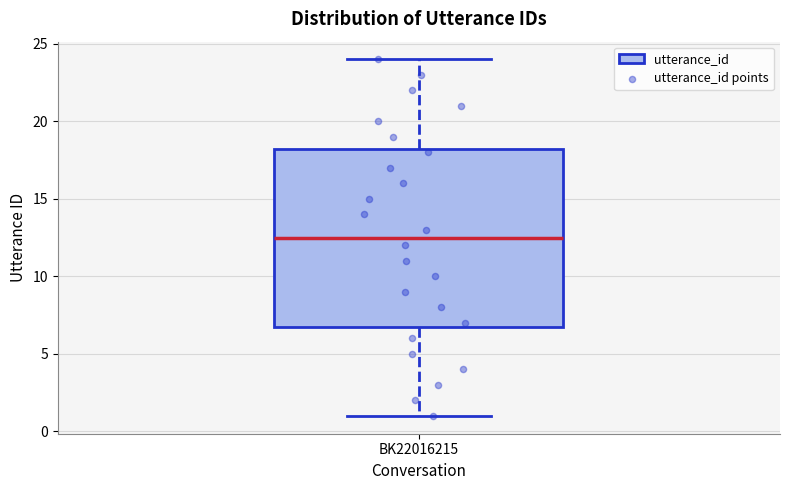

Transcribe this box plot: give where the median line is, the range the box spans, and where the two whiskers end, as read against the y-axis. The values are not printed on the chart, so give them approximately, as read against the axis.

median 12.5, box 7.0 to 18.5, whiskers 1.0 to 24.0